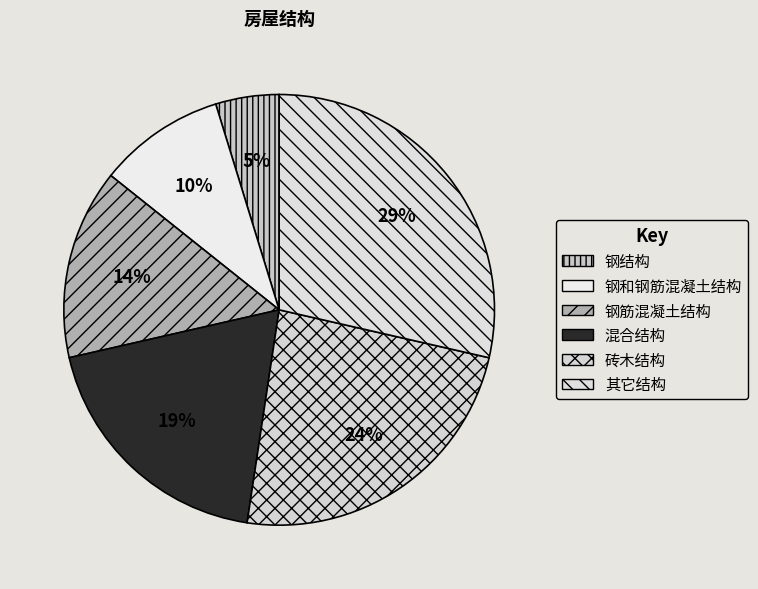

Count the number of slices in the pie.

6